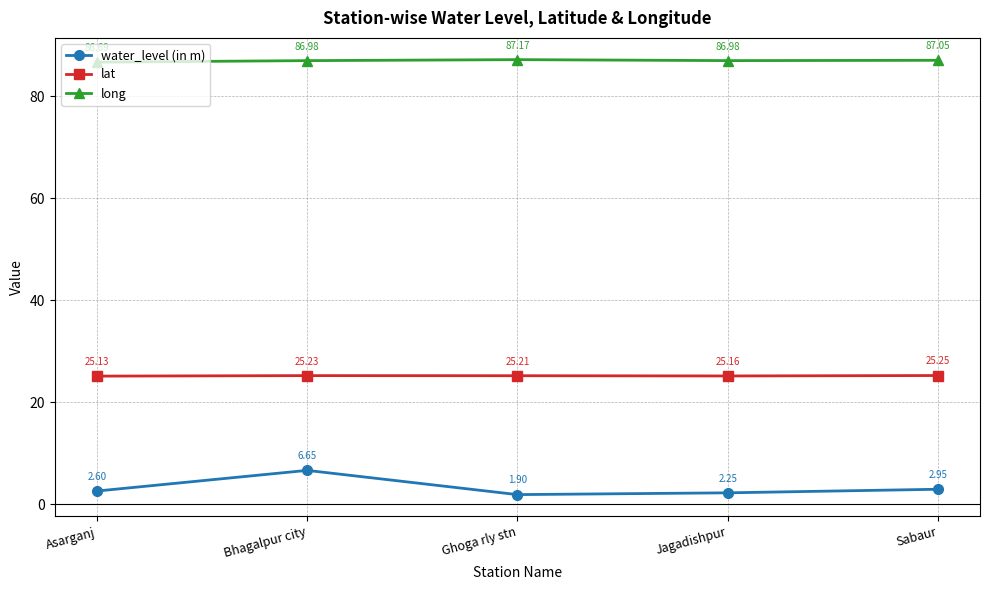

Is the value of lat at Asarganj greater than the value of water_level (in m) at Jagadishpur?

Yes